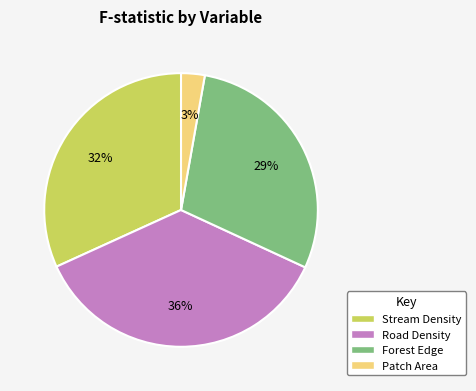

Combined, do Road Density and Patch Area account for over 50%?

No